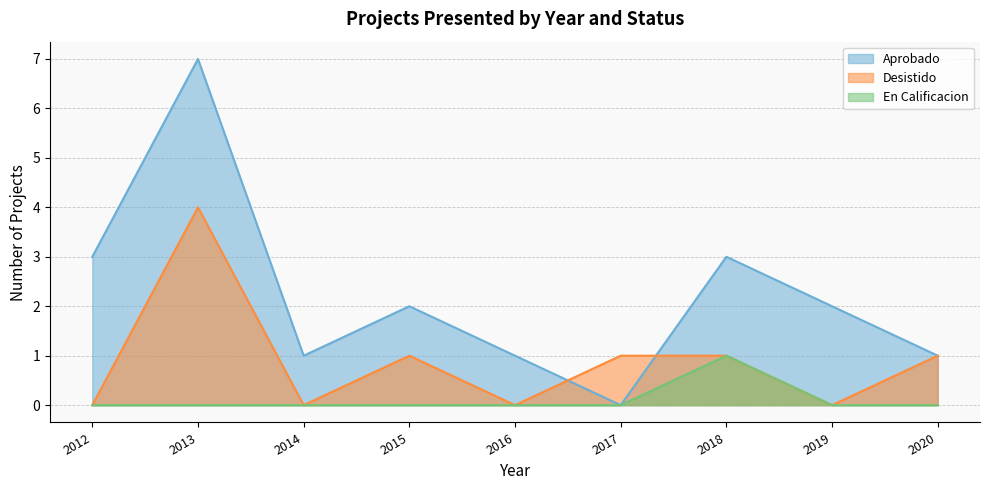

How many interior local peaks does the Aprobado series have?

3